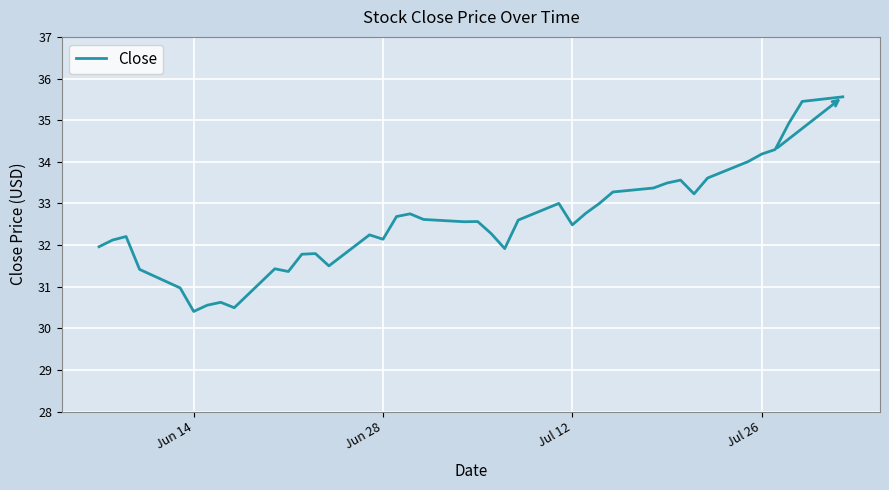

What is the difference between the maximum and minimum values?

5.2